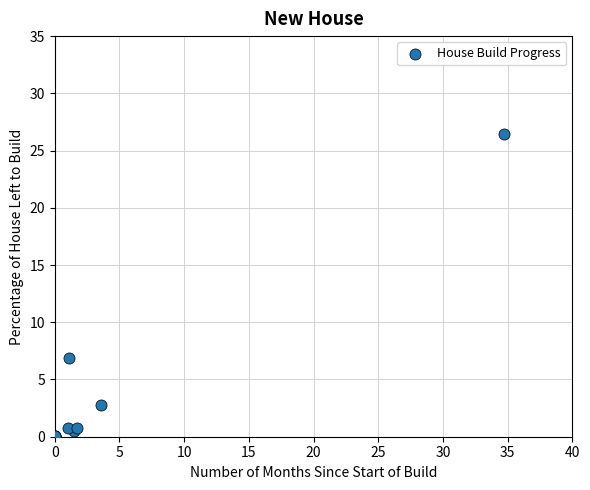

What Y value in the scatter plot is closest to 13?

6.9